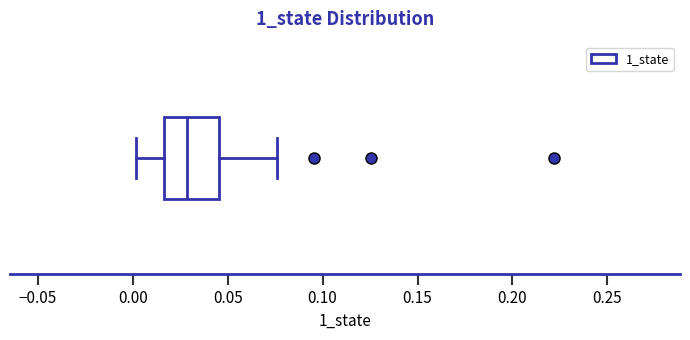

Where does the right whisker of the box end on the x-axis? The values are not printed on the chart, so give them approximately, as read against the axis.

0.075